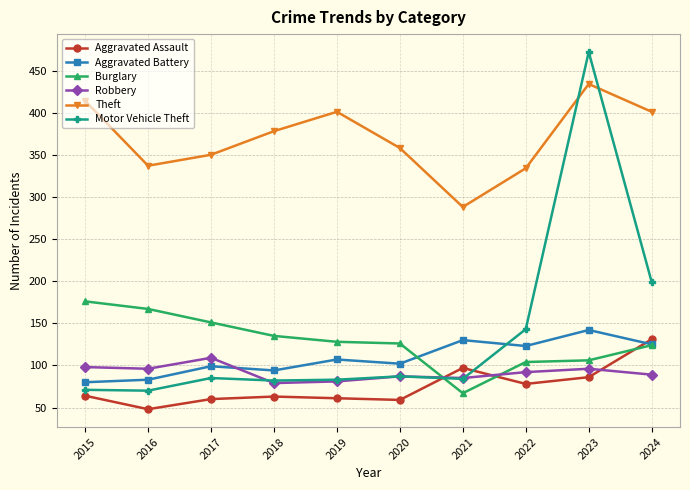

In Burglary, how many points are lower than both neighbors (excluding endpoints)?

1